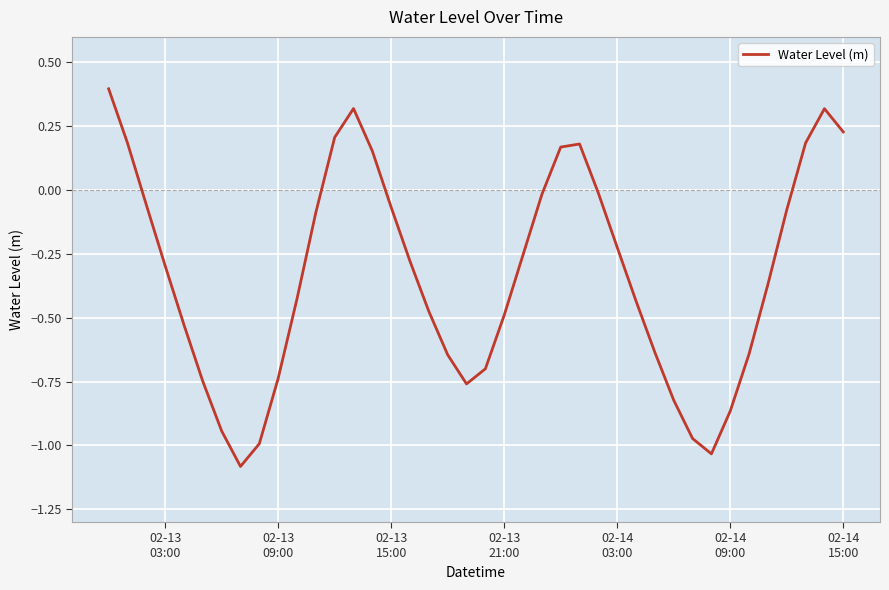

What is the difference between the maximum and minimum values?

1.5